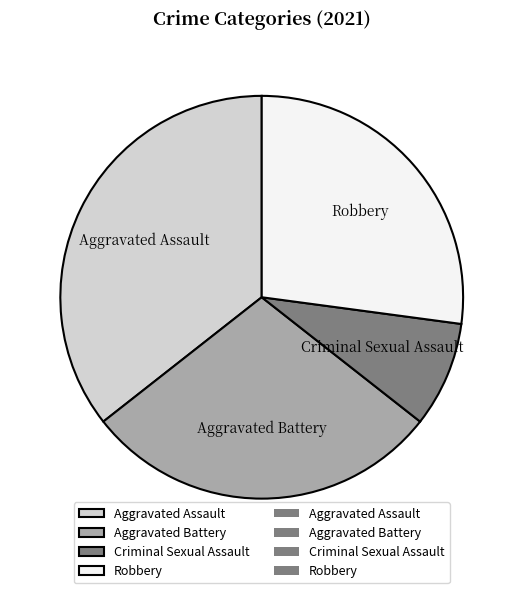

Which slice is the largest?

Aggravated Assault